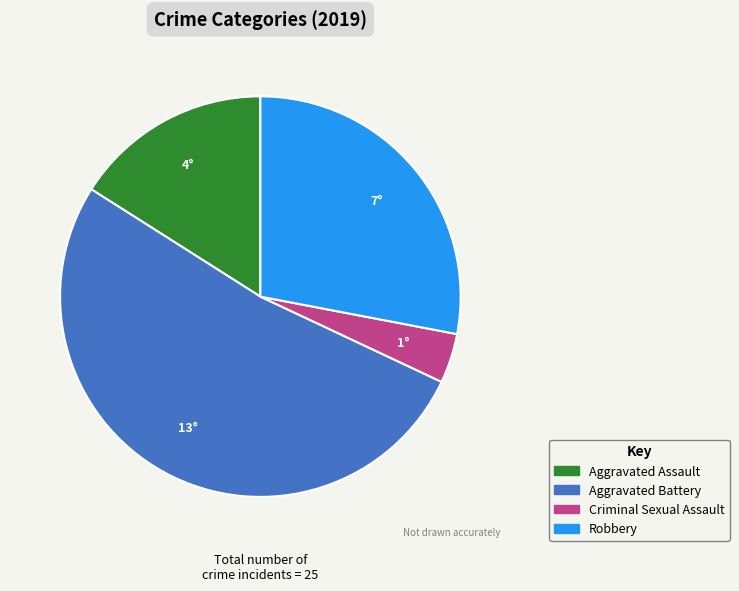

How many slices are in this pie chart?

4